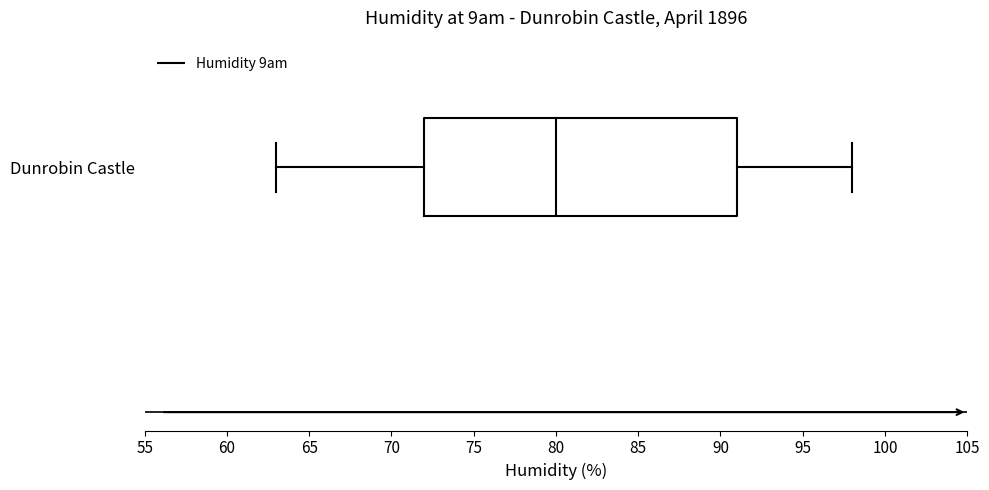

Read this box plot against the x-axis: the position of the median line, the range covered by the box, and the ends of both whiskers. The values are not printed on the chart, so give them approximately, as read against the axis.

median 80, box 72 to 91, whiskers 63 to 98